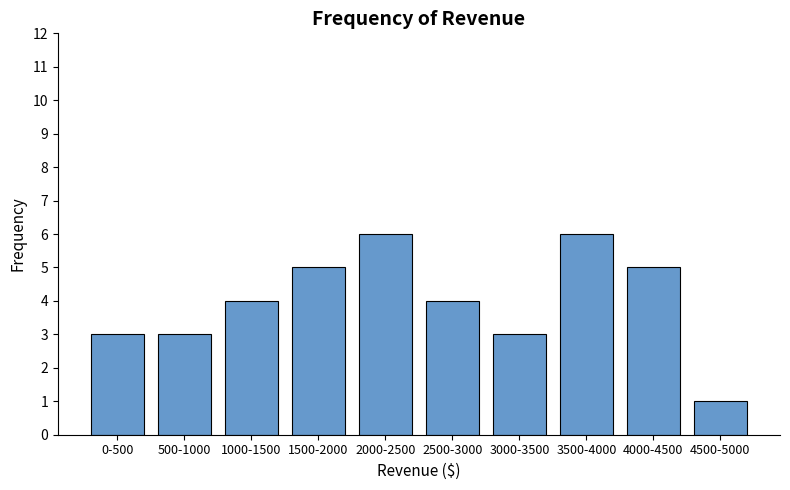

Reading left to right, transcribe all the data shown in this chart.

3	3	4	5	6	4	3	6	5	1